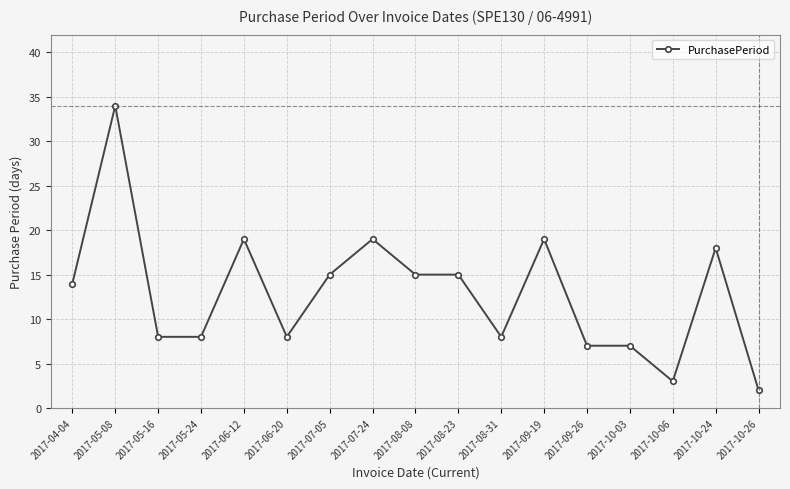

What is the label of the 17th point from the left?

2017-10-26